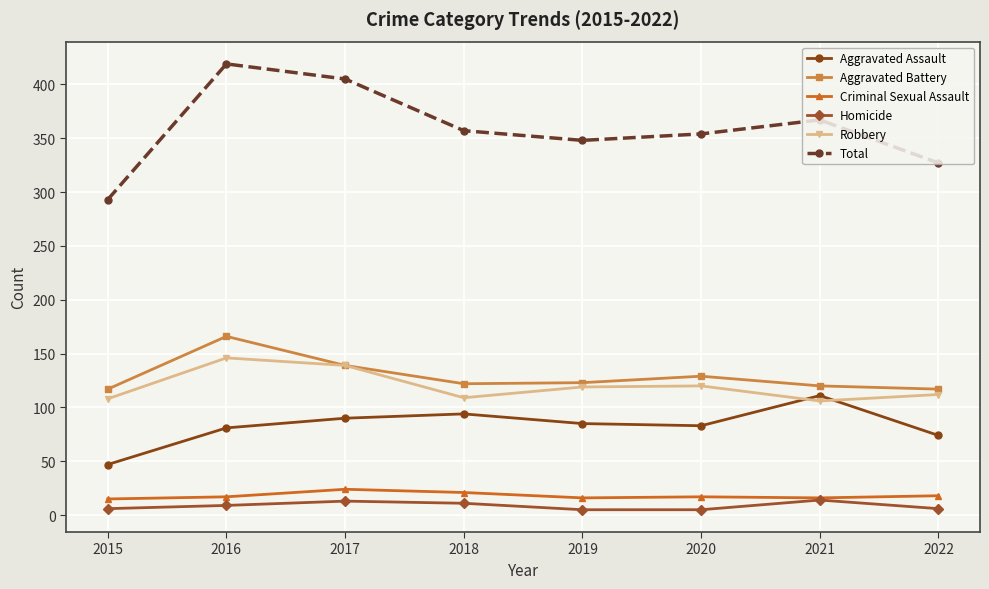

True or false: Robbery and Homicide intersect in this chart.

False